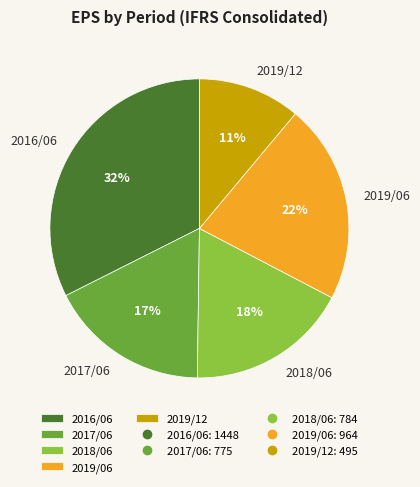

What percentage is the 2019/06 slice, to the nearest percent?

22%